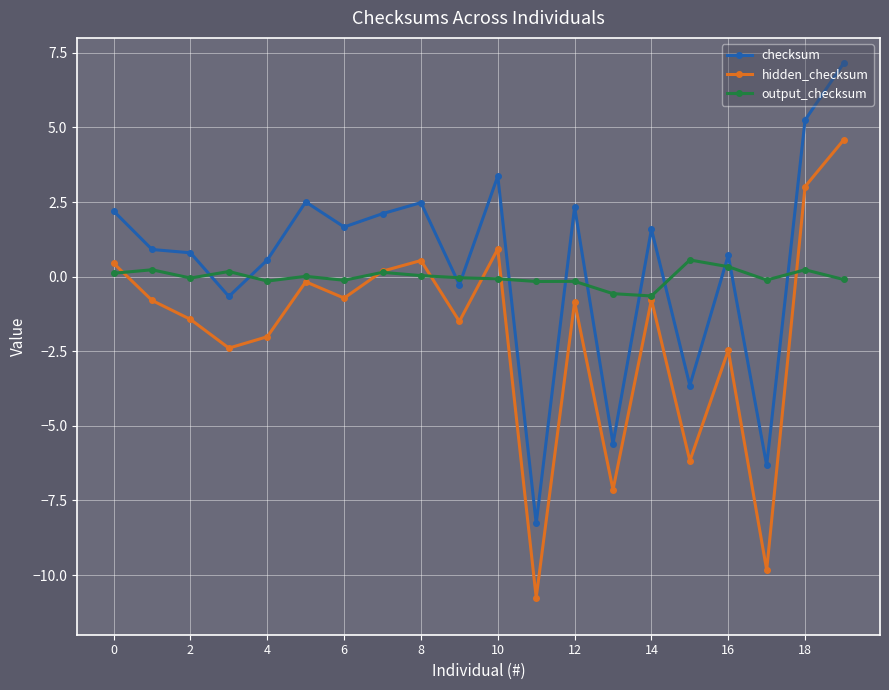

Rank the series by their average value, from lowest to highest.

hidden_checksum, output_checksum, checksum